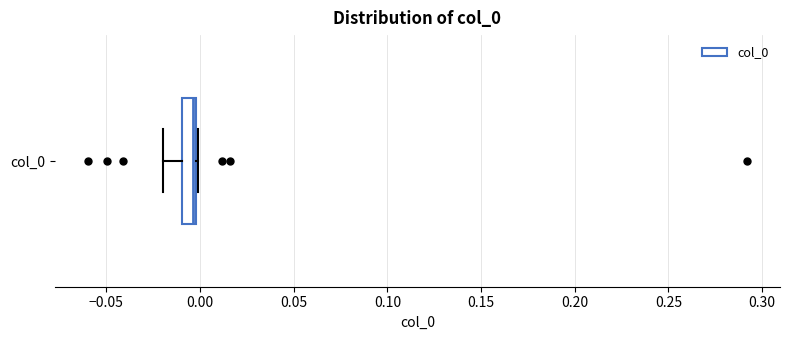

Where is the left edge of the box for col_0 on the x-axis? The values are not printed on the chart, so give them approximately, as read against the axis.

-0.010